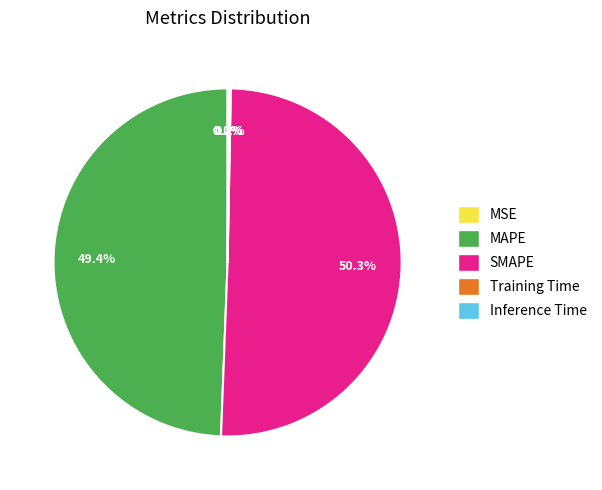

Combined, what portion of the pie is SMAPE and MAPE?

99.7%